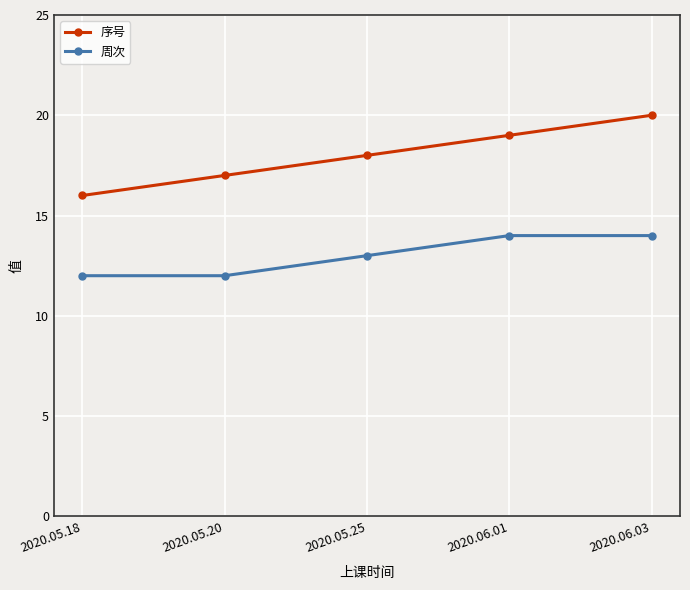

What is the sum of the 周次 values at 2020.06.01 and 2020.06.03?

28